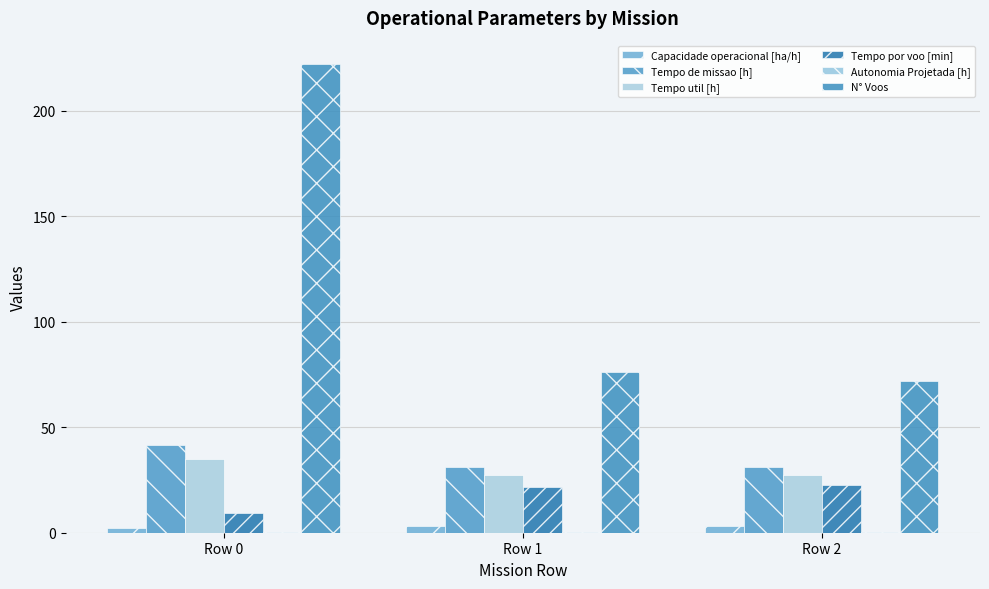

Rank the categories by Tempo de missao [h] value from lowest to highest.

Row 2, Row 1, Row 0